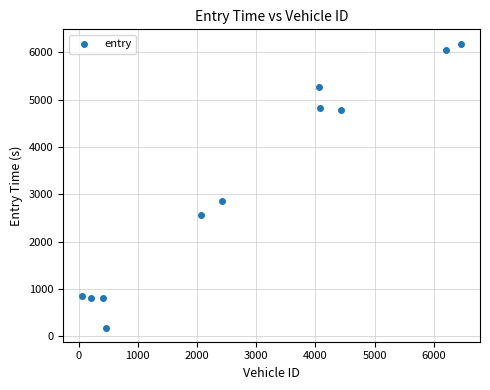

What Y value in the scatter plot is closest to 3183?

2866.5